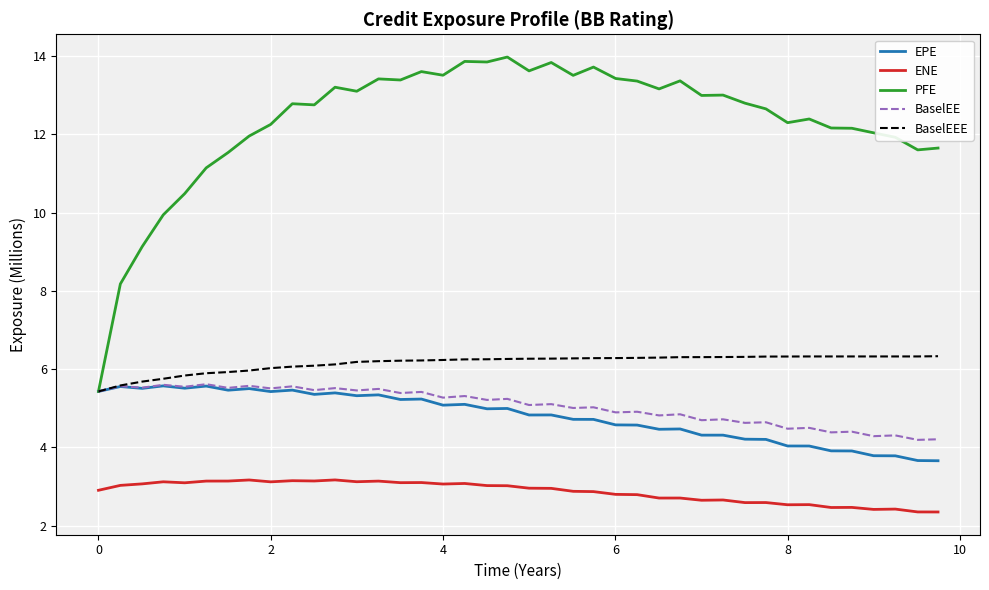

What is the lowest value of the BaselEEE series?

5.4